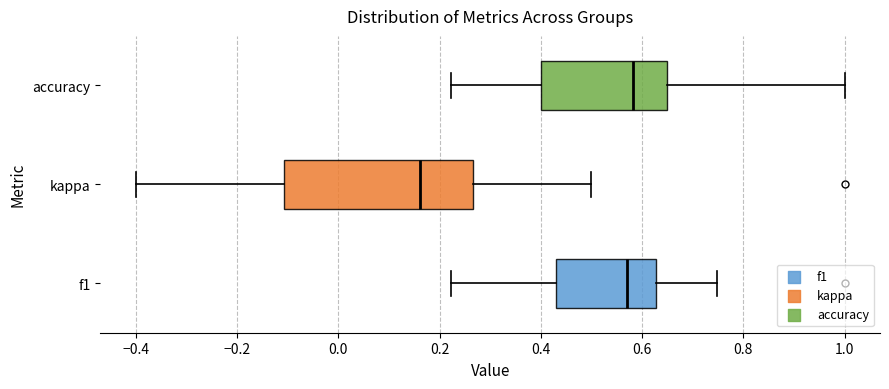

Comparing the boxes themselves (not the whiskers), which one is the widest?

kappa